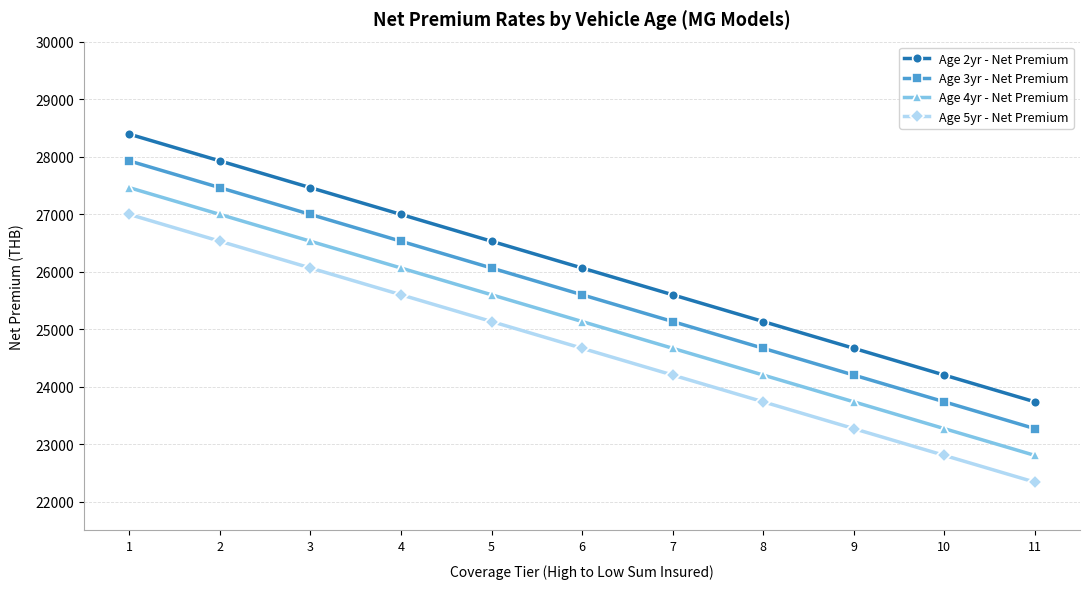

The value of Age 5yr - Net Premium at 6 is 24667.4. True or false?

True